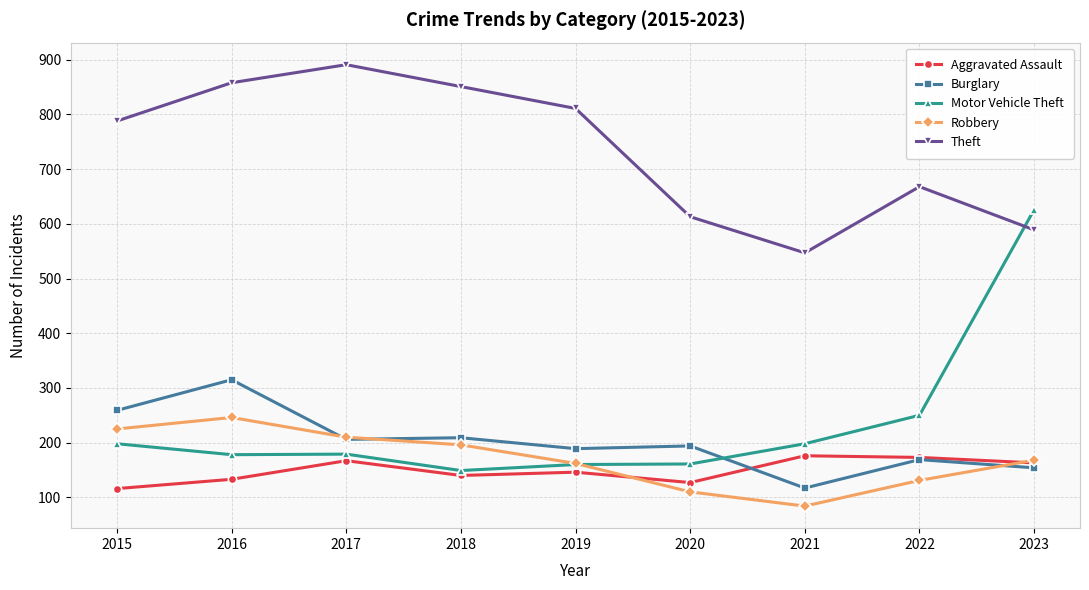

At which label does Motor Vehicle Theft reach its minimum?

2018